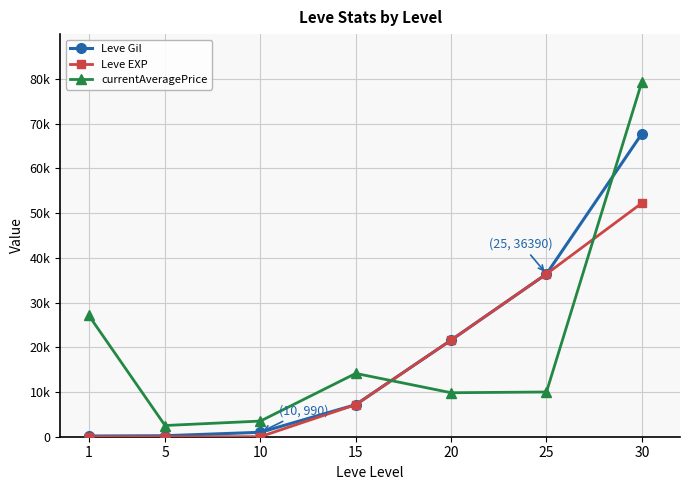

Is this an area chart (filled region under the line)?

No